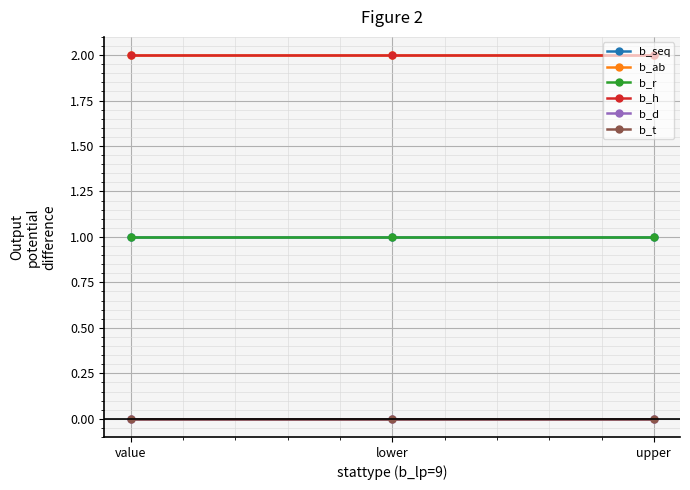

The b_seq series shows 1 at upper. True or false?

False